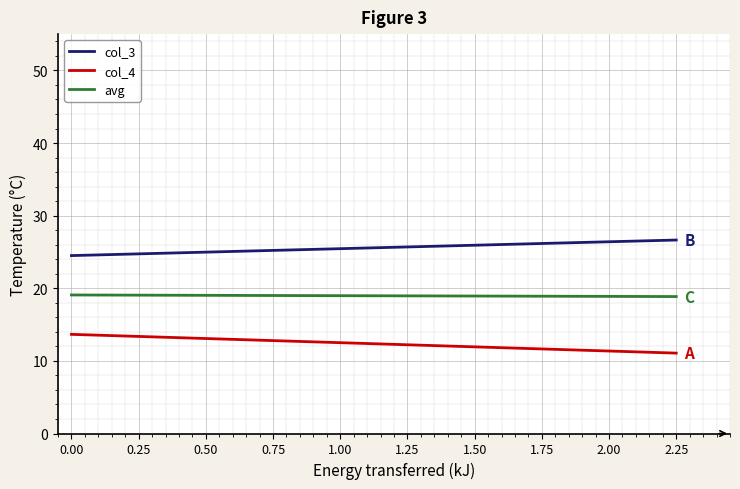

How many values in the col_4 series are below 13?

1